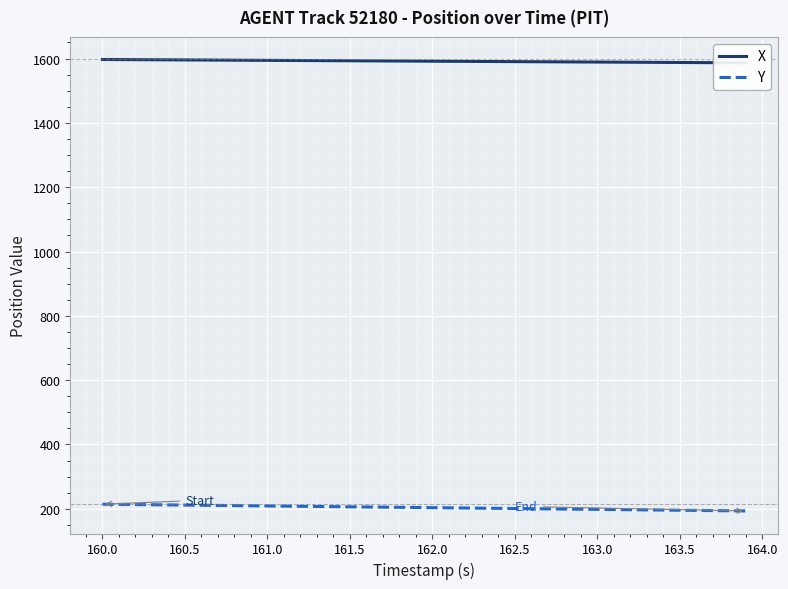

Which series has the largest total across all categories?

X